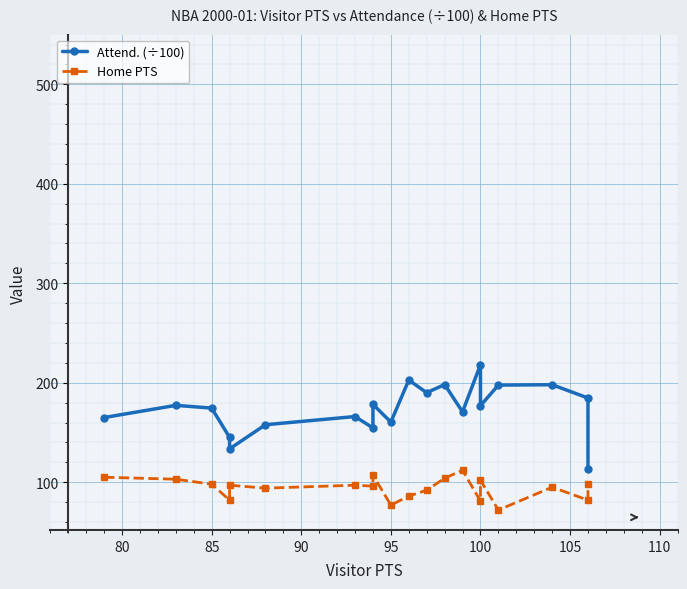

The value of Attend. (÷100) at 11 is 120.0. True or false?

False